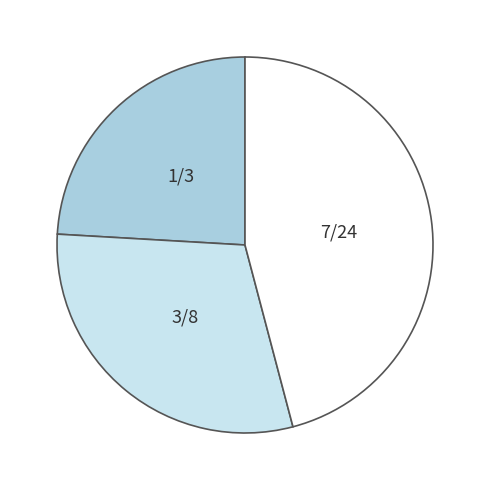

Is there any slice that represents more than half of the pie?

No